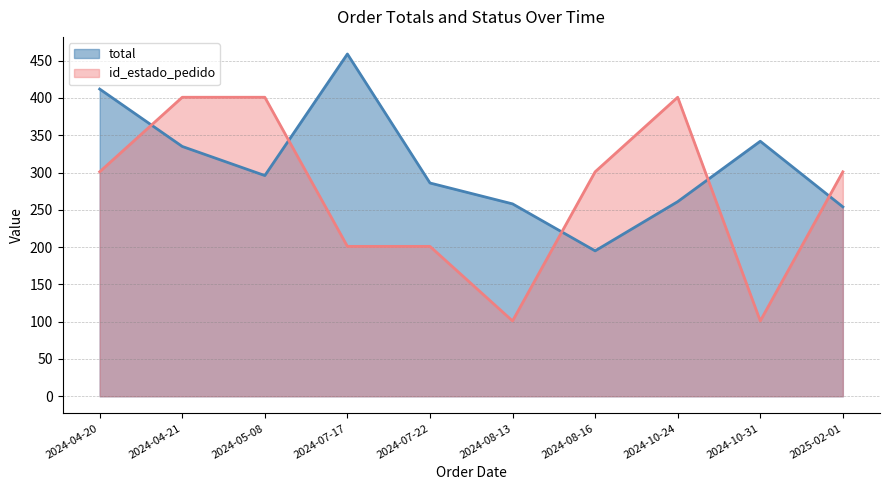

True or false: total and id_estado_pedido cross at least once.

True